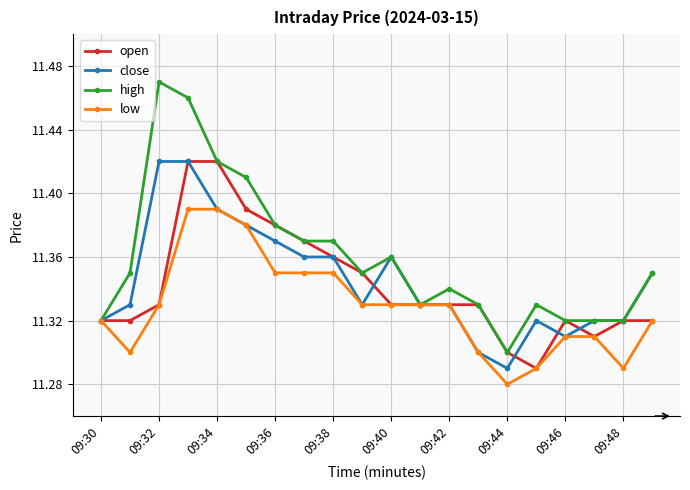

How many high values are between 11 and 12?

20